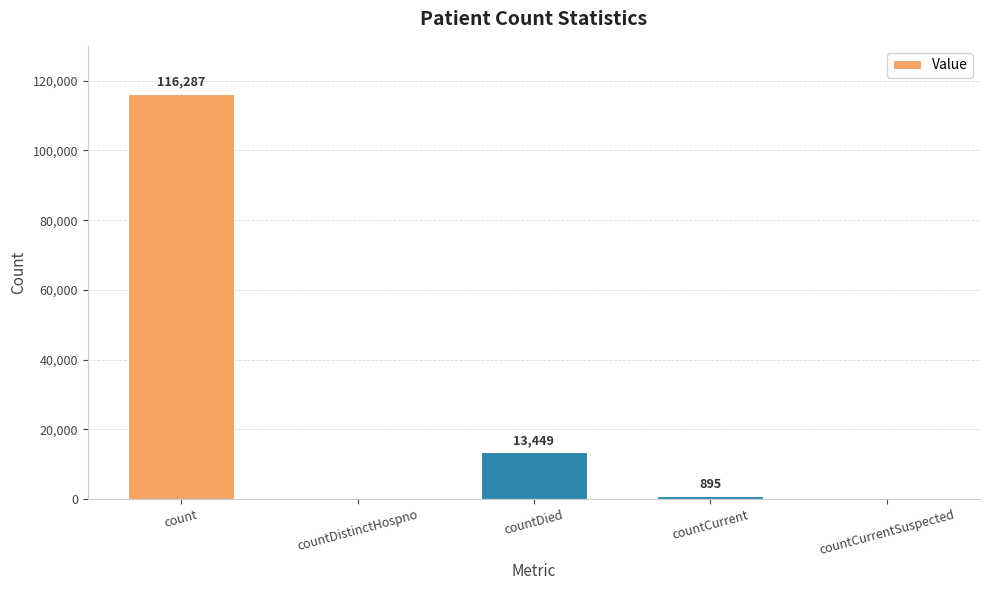

How many distinct data groups are displayed?

1